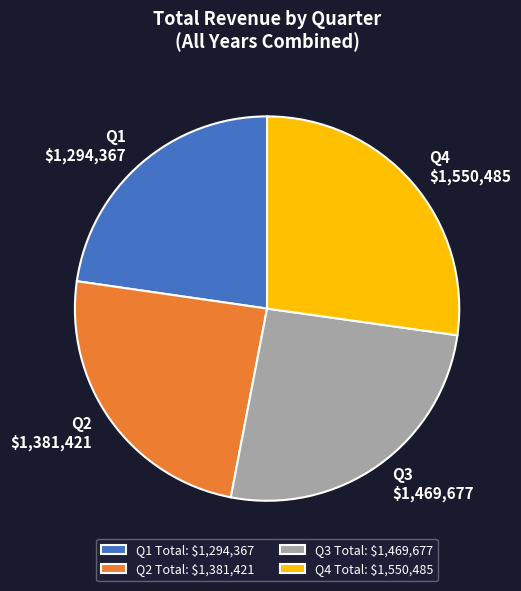

Is there any slice that represents more than half of the pie?

No